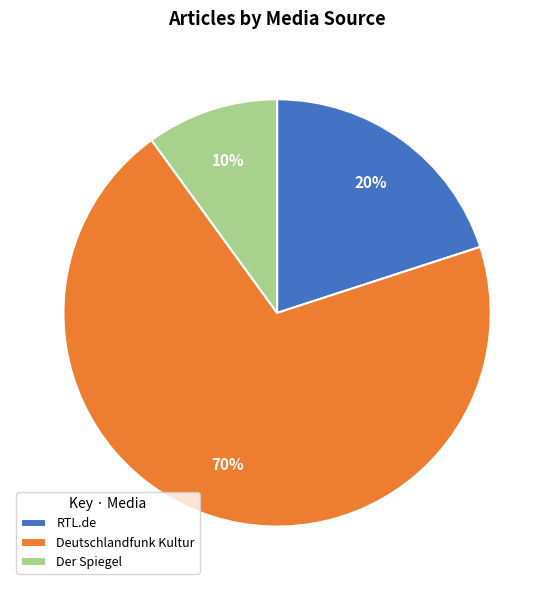

To the nearest percent, what is the difference between the Deutschlandfunk Kultur and Der Spiegel slice percentages?

60%